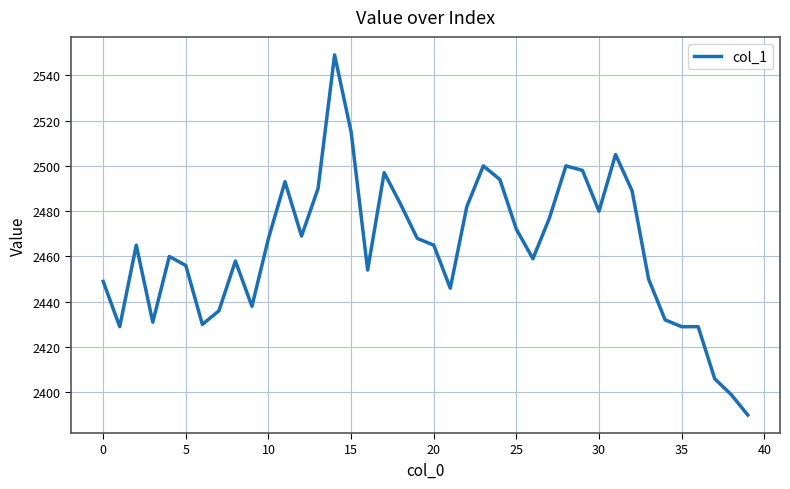

Reading right to left, list all the values displayed in this chart.

2390	2399	2406	2429	2429	2432	2450	2489	2505	2480	2498	2500	2477	2459	2472	2494	2500	2482	2446	2465	2468	2483	2497	2454	2515	2549	2490	2469	2493	2468	2438	2458	2436	2430	2456	2460	2431	2465	2429	2449